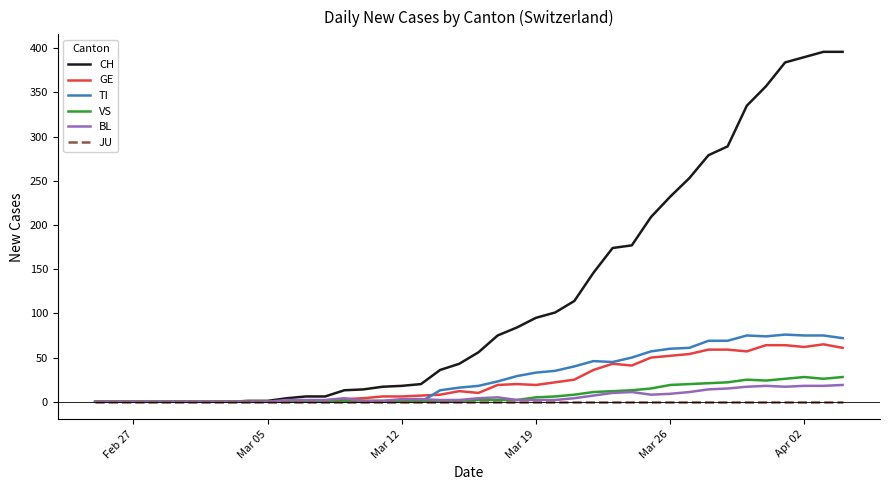

Which series has the largest range (max minus min)?

CH